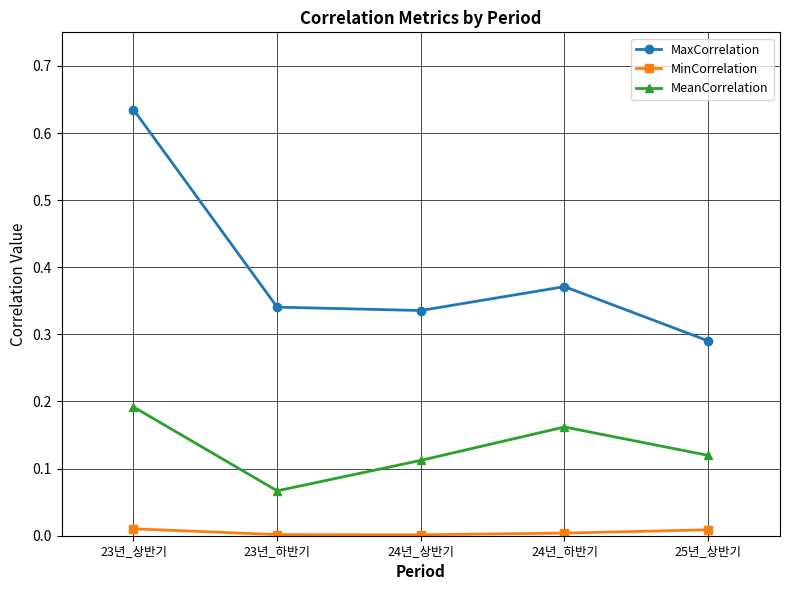

At which label does MeanCorrelation reach its peak?

23년_상반기